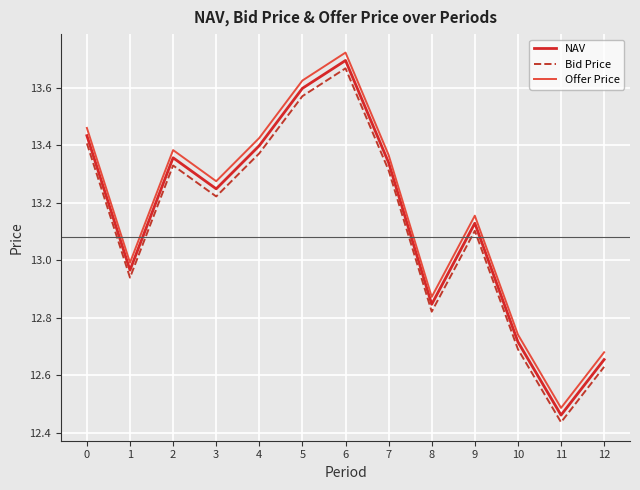

The value of NAV at 10 is 22.2. True or false?

False